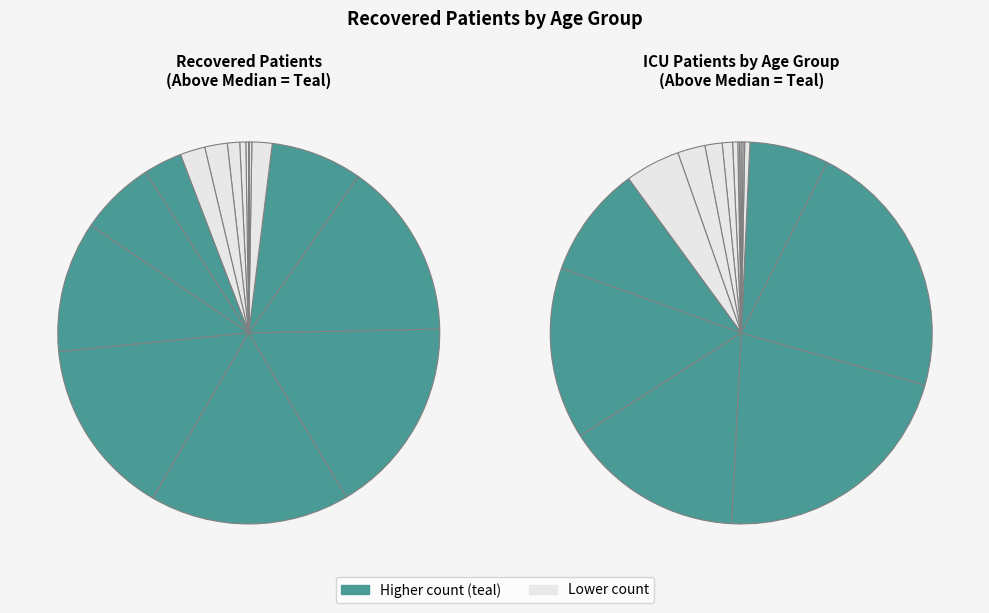

Count the number of slices in the pie.

16